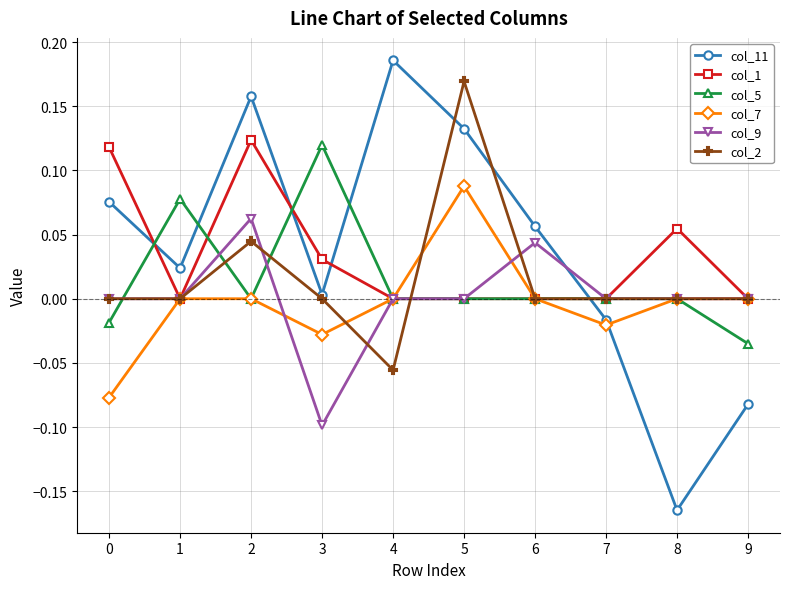

Between 5 and 8, which series saw the biggest shift?

col_11